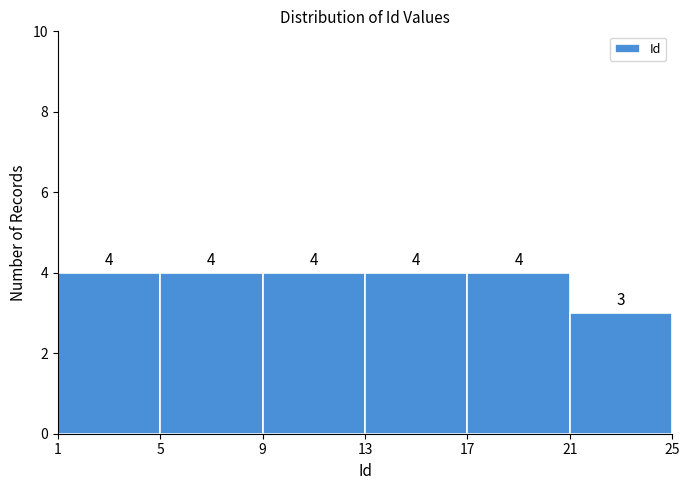

What is the height of the bar covering 5 to 9 on the x-axis?

4